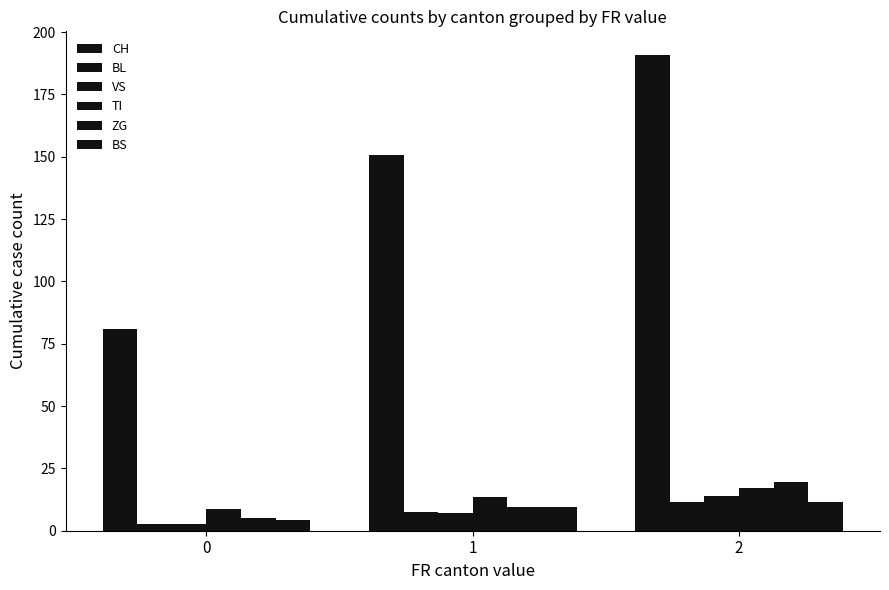

Does the chart contain any negative values?

No